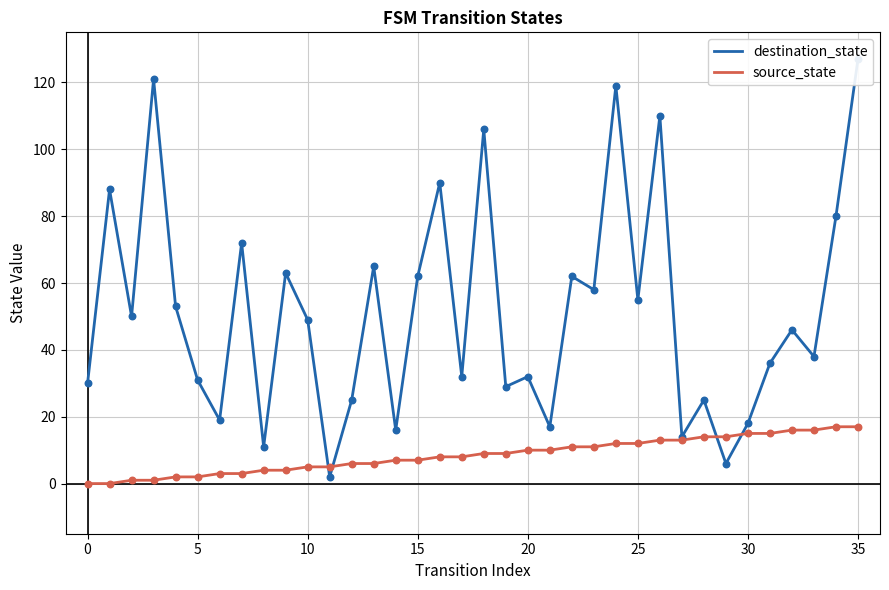

Is the value of destination_state at 12 greater than the value of source_state at 33?

Yes